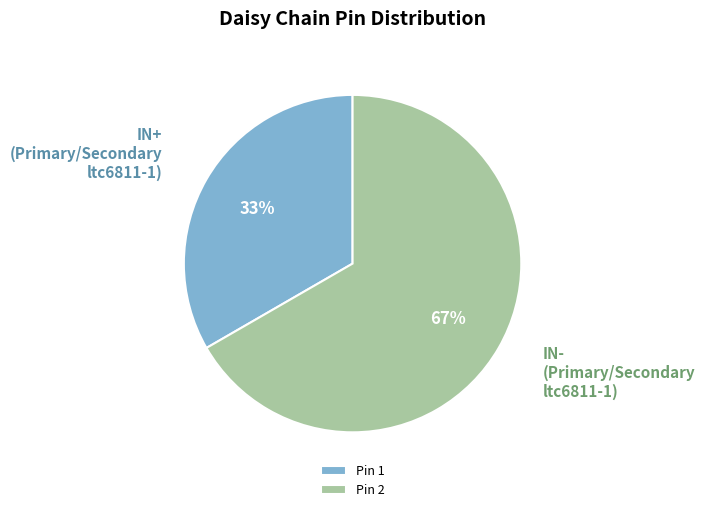

Which category accounts for the majority?

Pin 2